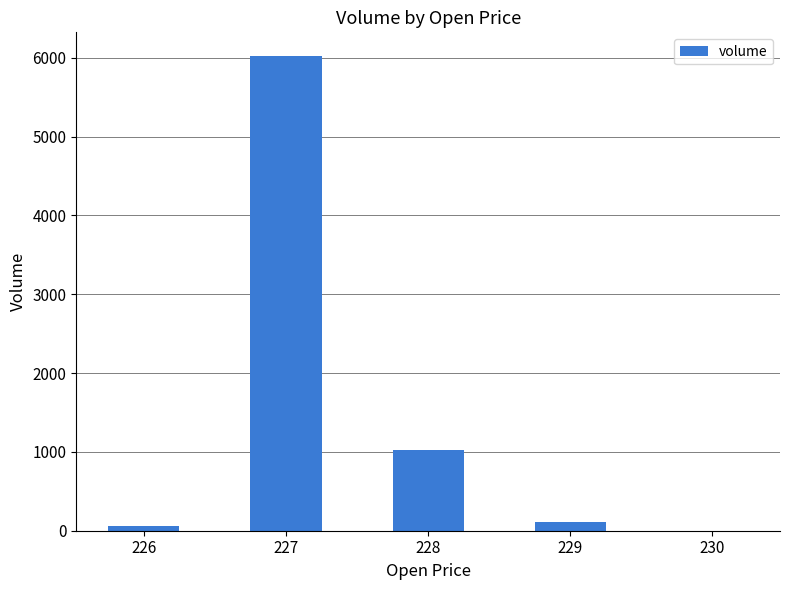

What is the greatest value displayed?

6022.4